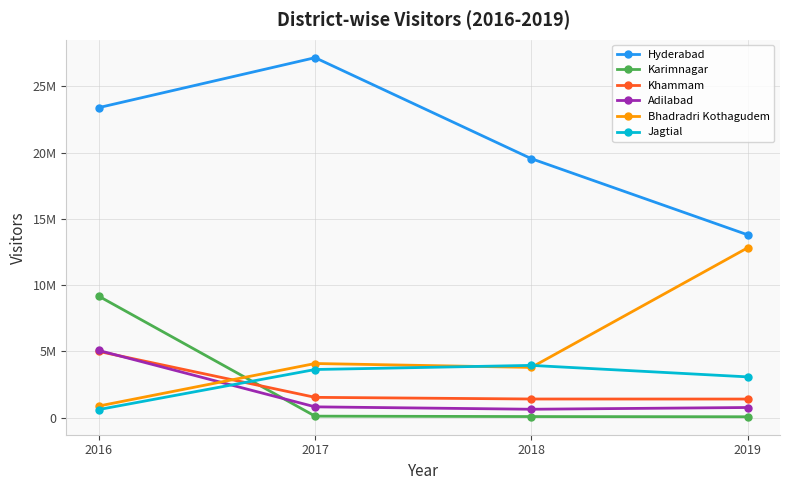

Rank the series by their maximum value, from lowest to highest.

Jagtial, Khammam, Adilabad, Karimnagar, Bhadradri Kothagudem, Hyderabad